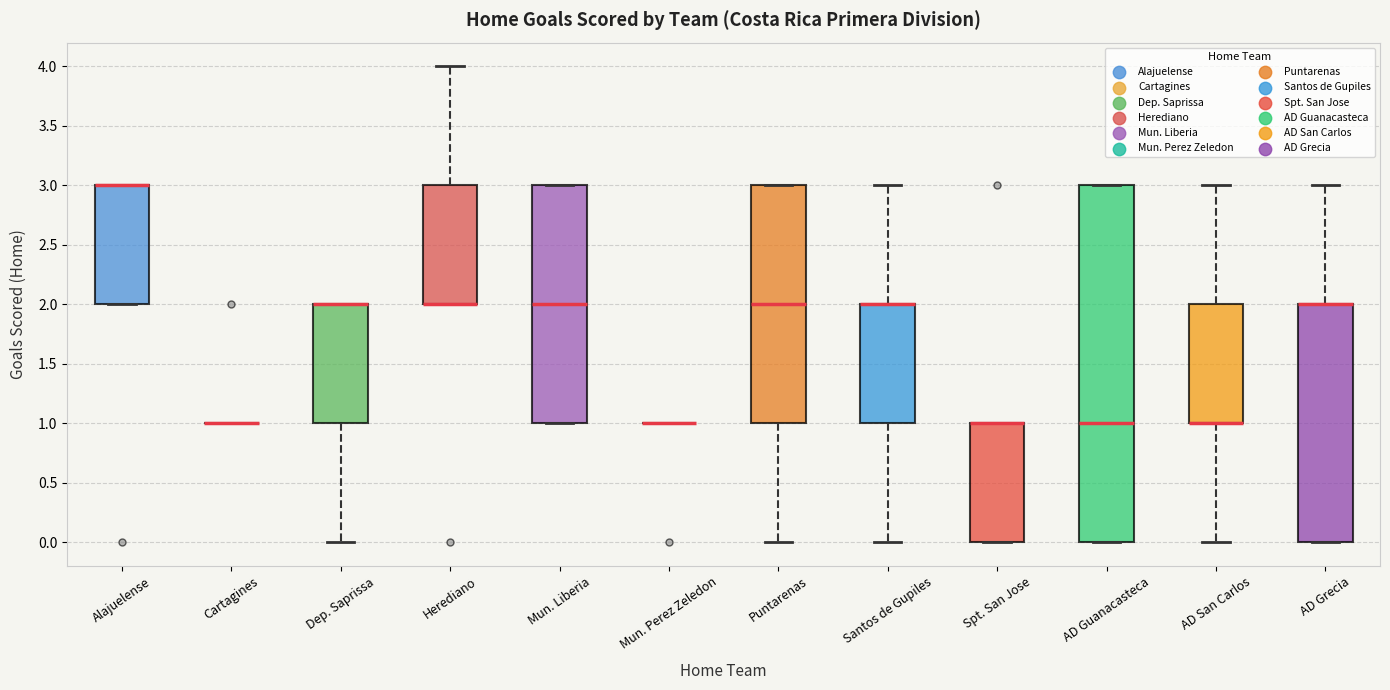

Reading left to right, read every box against the y-axis: the position of its median line, the range the box covers, and the ends of its whiskers. The values are not printed on the chart, so give them approximately, as read against the axis.

Alajuelense: median 3 (drawn on the box's upper edge), box 2 to 3, whiskers 2 to 3
Cartagines: box collapsed to a line at 1, whiskers 1 to 1
Dep. Saprissa: median 2 (drawn on the box's upper edge), box 1 to 2, whiskers 0 to 2
Herediano: median 2 (drawn on the box's lower edge), box 2 to 3, whiskers 2 to 4
Mun. Liberia: median 2, box 1 to 3, whiskers 1 to 3
Mun. Perez Zeledon: box collapsed to a line at 1, whiskers 1 to 1
Puntarenas: median 2, box 1 to 3, whiskers 0 to 3
Santos de Gupiles: median 2 (drawn on the box's upper edge), box 1 to 2, whiskers 0 to 3
Spt. San Jose: median 1 (drawn on the box's upper edge), box 0 to 1, whiskers 0 to 1
AD Guanacasteca: median 1, box 0 to 3, whiskers 0 to 3
AD San Carlos: median 1 (drawn on the box's lower edge), box 1 to 2, whiskers 0 to 3
AD Grecia: median 2 (drawn on the box's upper edge), box 0 to 2, whiskers 0 to 3